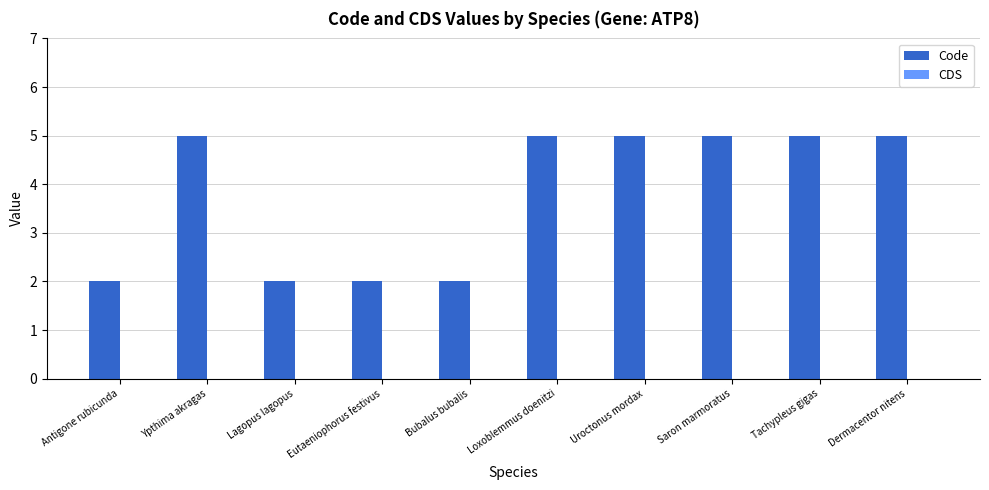

What is the maximum value shown in the chart?

5